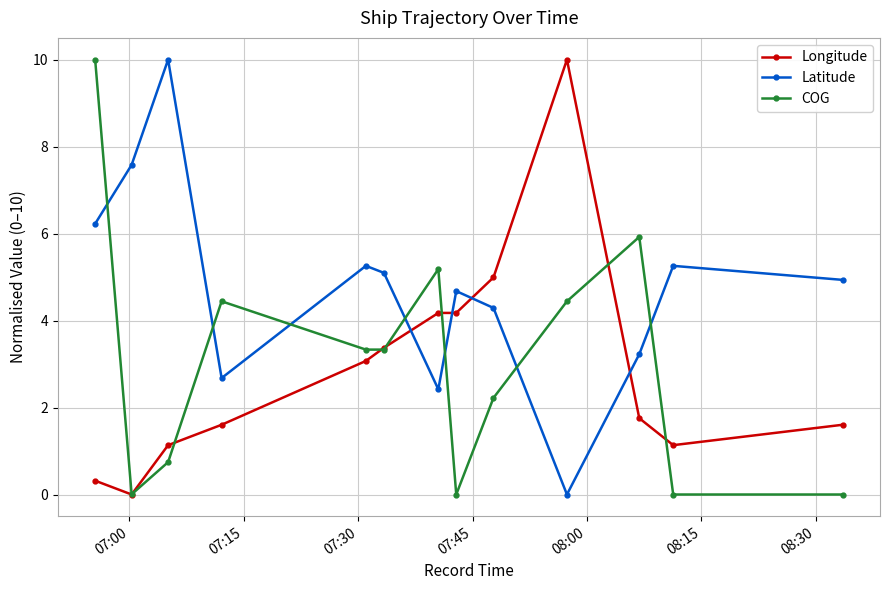

What is the value of the COG point at the 5th from the left?

3.3